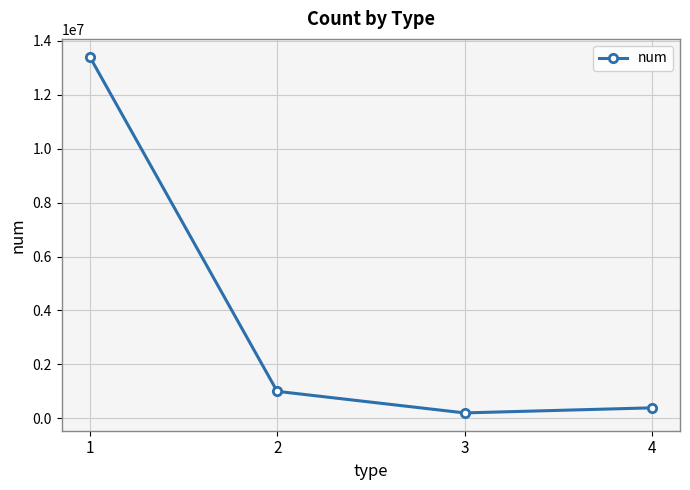

True or false: there are more than 1 points higher than both neighbors.

False